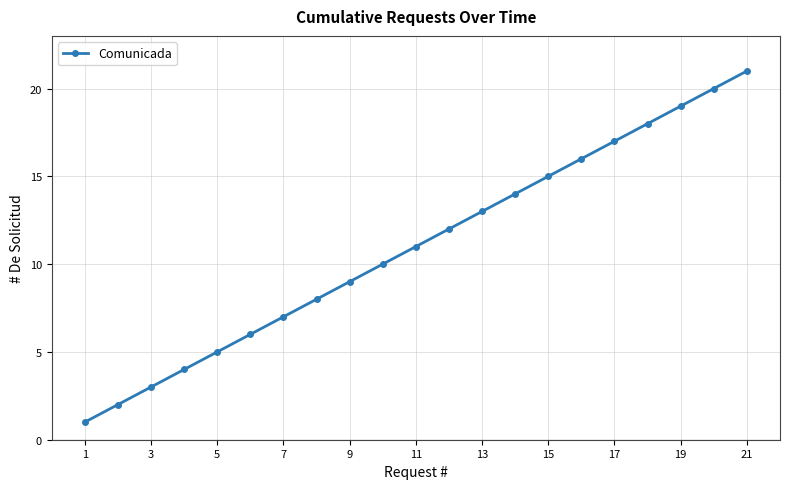

What is the sum of all values?

231